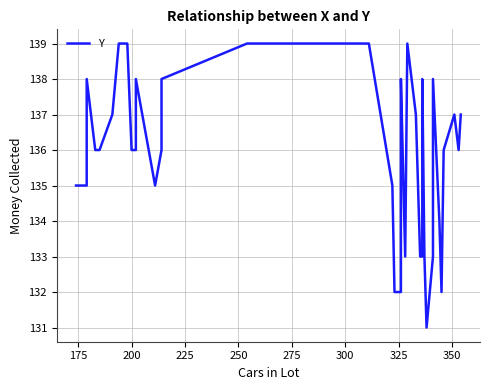

The chart shows a value of 136 at 200. True or false?

True